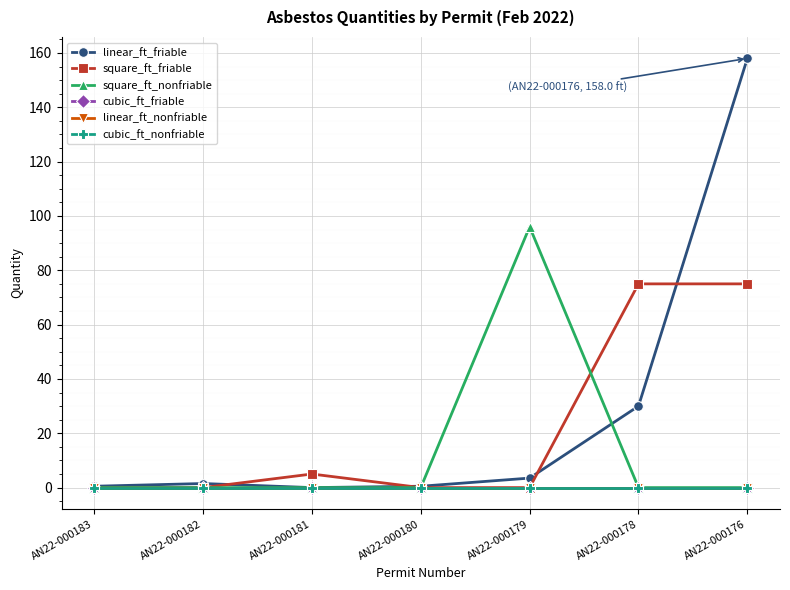

Which series has the widest spread of values?

linear_ft_friable